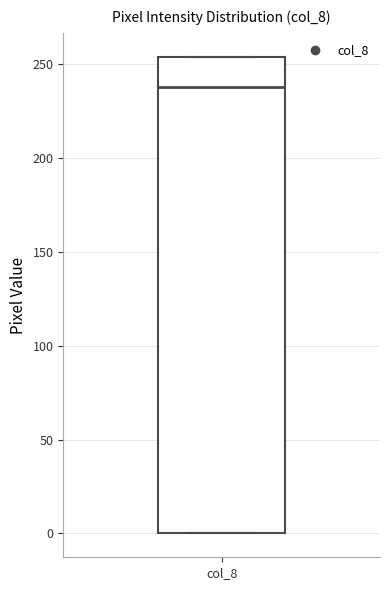

Transcribe this box plot: give where the median line is, the range the box spans, and where the two whiskers end, as read against the y-axis. The values are not printed on the chart, so give them approximately, as read against the axis.

median 240, box 0 to 255, whiskers 0 to 255